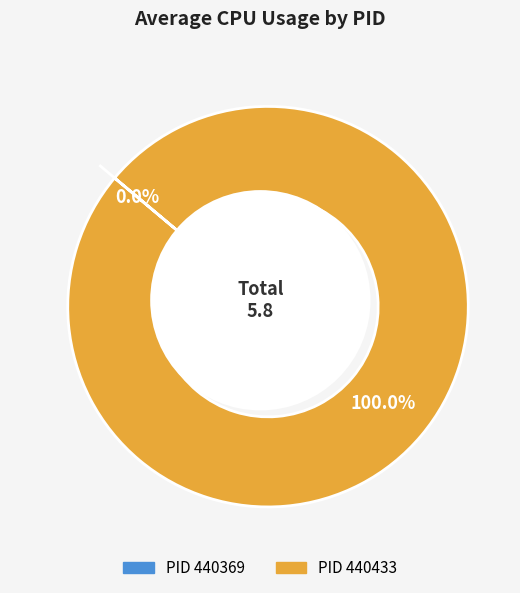

Is there any slice that represents more than half of the pie?

Yes